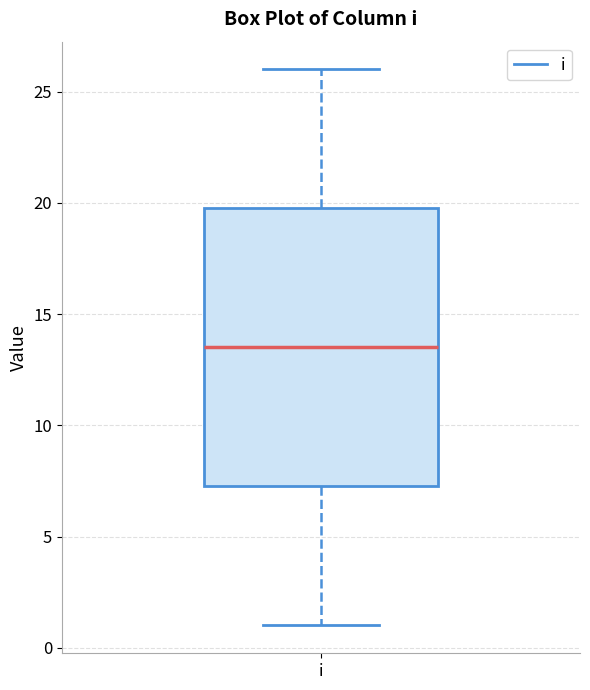

Transcribe this box plot: give where the median line is, the range the box spans, and where the two whiskers end, as read against the y-axis. The values are not printed on the chart, so give them approximately, as read against the axis.

median 13.5, box 7.5 to 20.0, whiskers 1.0 to 26.0